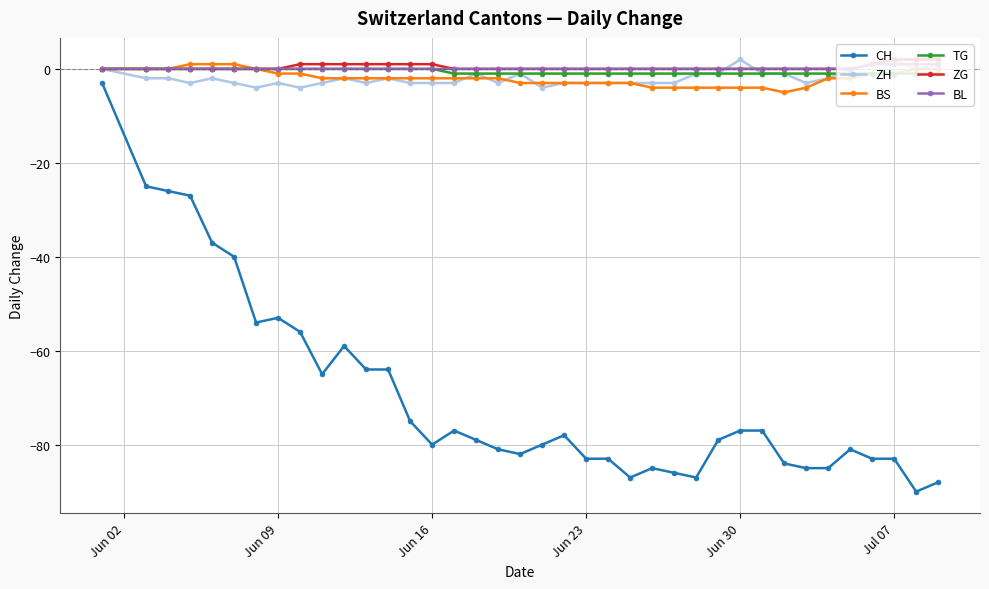

What is the minimum value shown in the chart?

-90